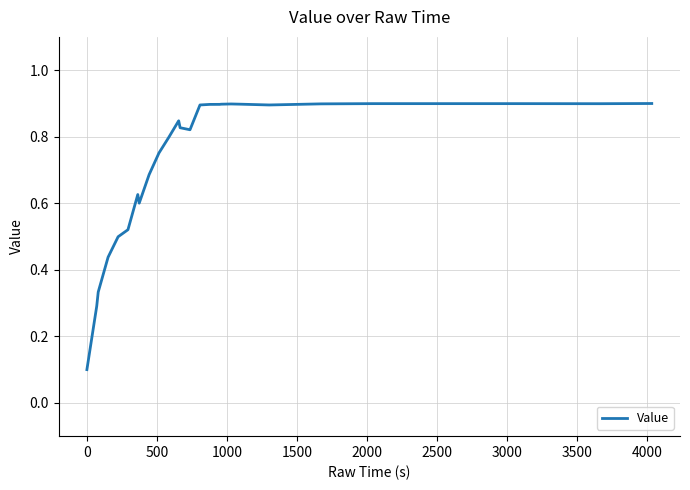

How many categories are shown in the chart?

29